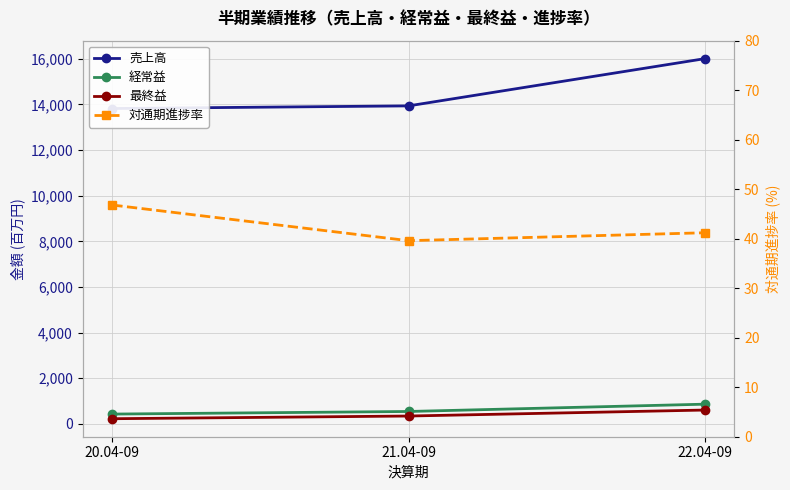

Which series has the largest total across all categories?

売上高